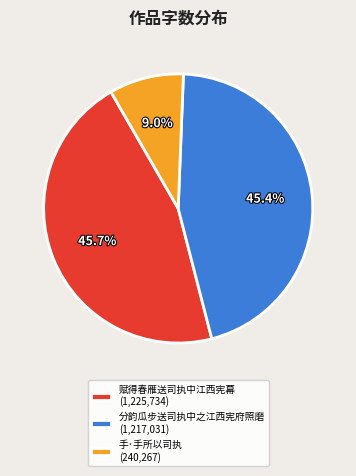

Which has a higher value, 手·手所以司执 (240,267) or 分韵瓜步送司执中之江西宪府照磨 (1,217,031)?

分韵瓜步送司执中之江西宪府照磨 (1,217,031)